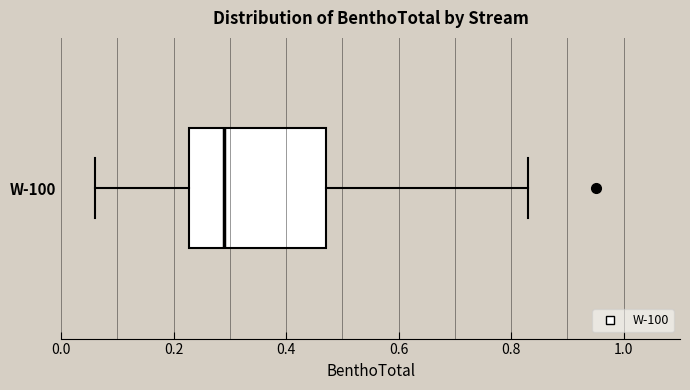

Where does the left whisker of the box for W-100 end on the x-axis? The values are not printed on the chart, so give them approximately, as read against the axis.

0.06